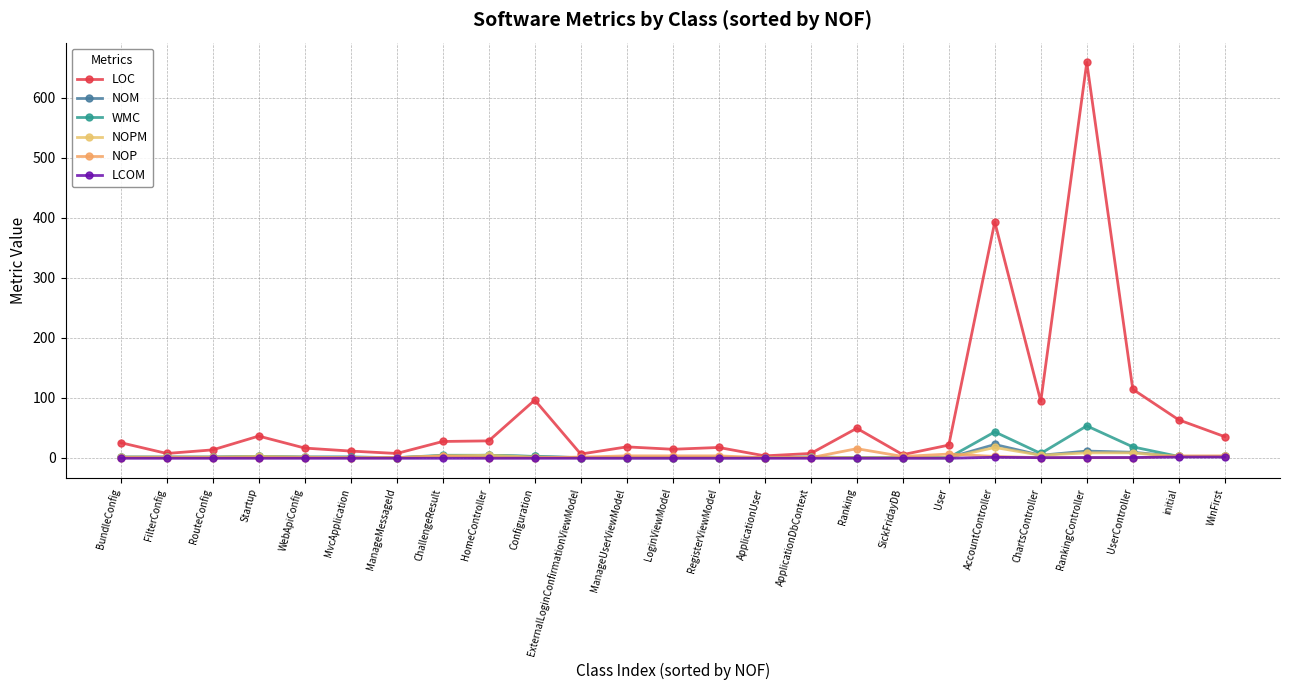

How many series are shown in this chart?

6